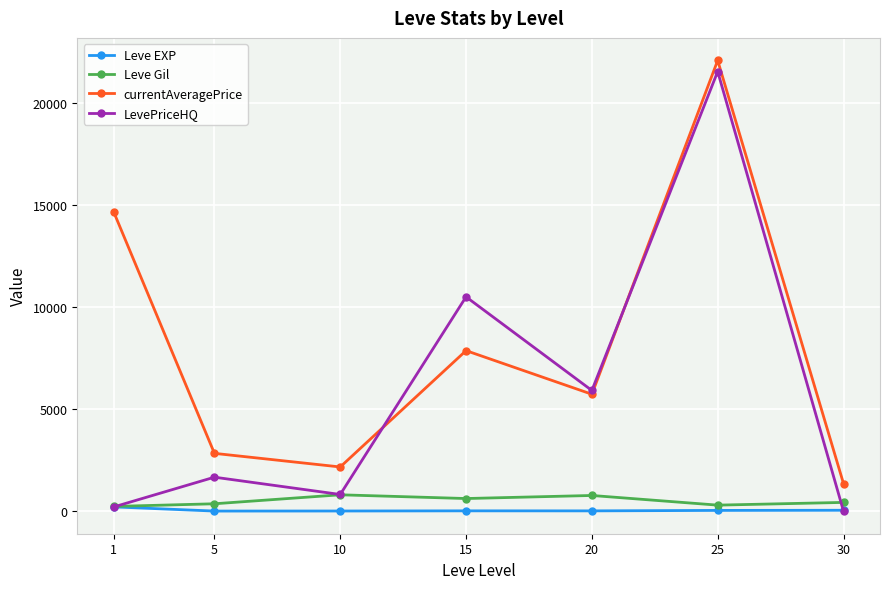

The value of LevePriceHQ at 25 is 31829.7. True or false?

False